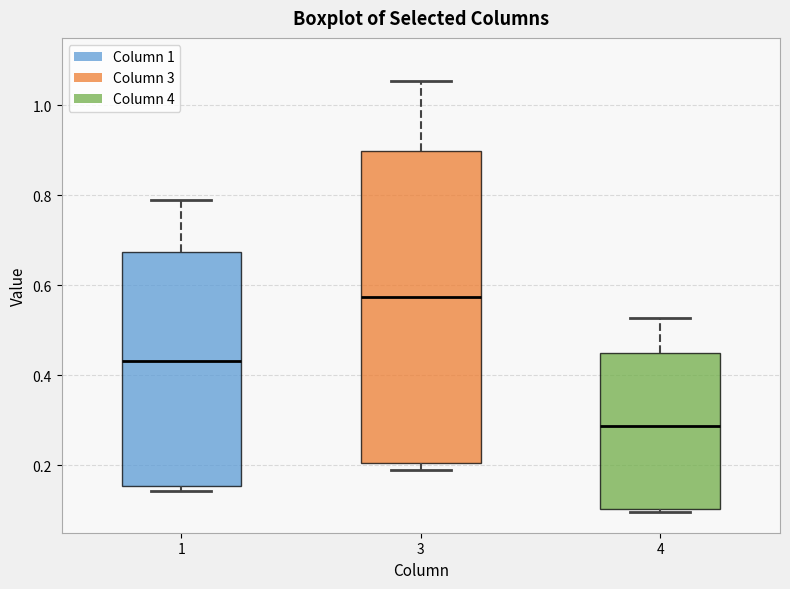

Where is the lower edge of the box at x = 1 on the y-axis? The values are not printed on the chart, so give them approximately, as read against the axis.

0.16